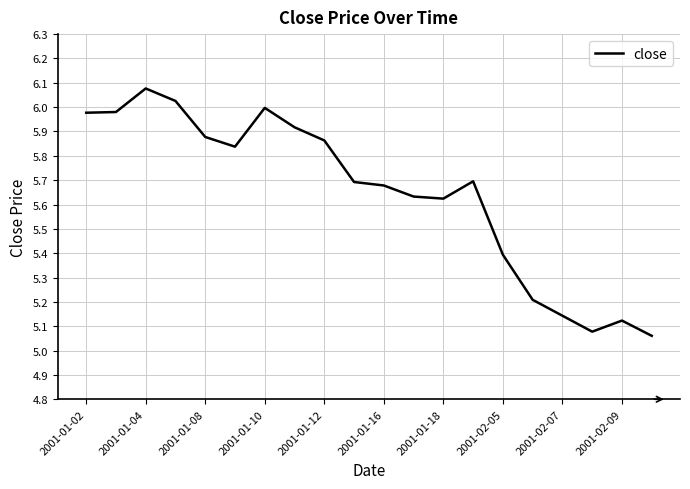

What is the difference between the maximum and minimum values?

1.0